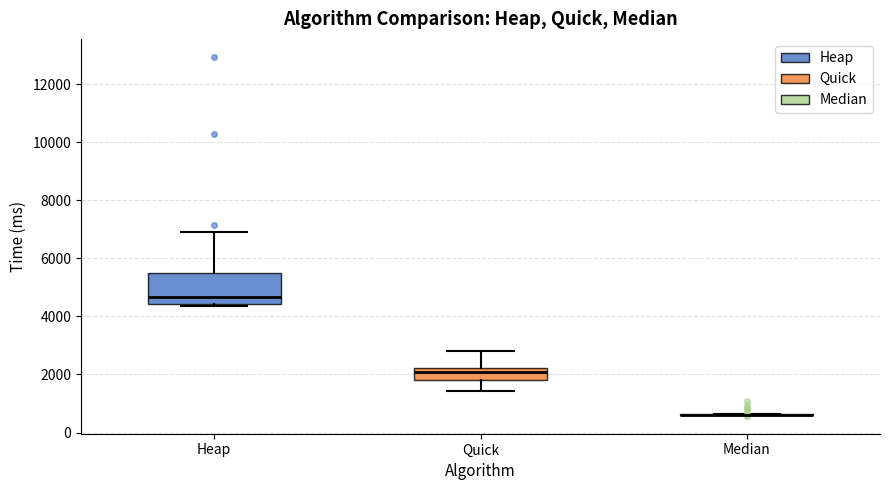

Where does the upper whisker of the box for Quick end on the y-axis? The values are not printed on the chart, so give them approximately, as read against the axis.

2800